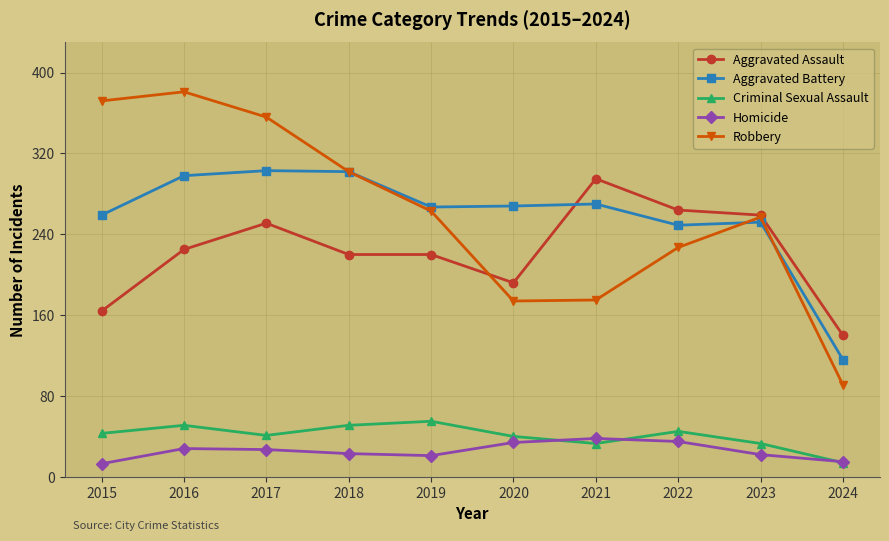

What is the value of the Aggravated Assault point at the 8th from the left?

264